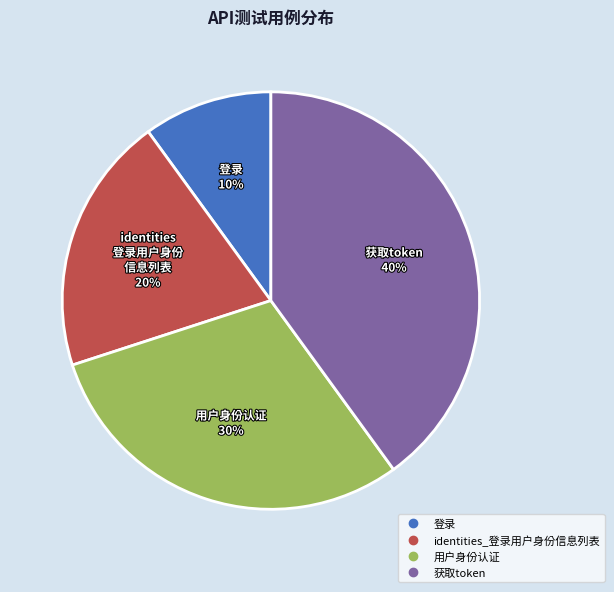

Does any single category account for the majority?

No